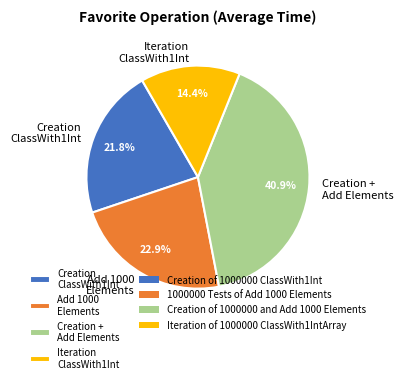

Rank the categories by value from highest to lowest.

Creation + Add Elements, Add 1000 Elements, Creation ClassWith1Int, Iteration ClassWith1Int